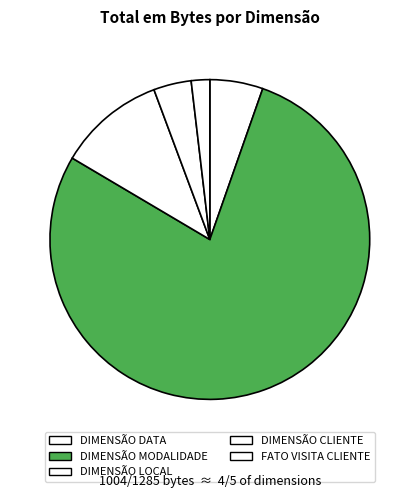

What is the largest slice in the pie chart?

DIMENSÃO MODALIDADE